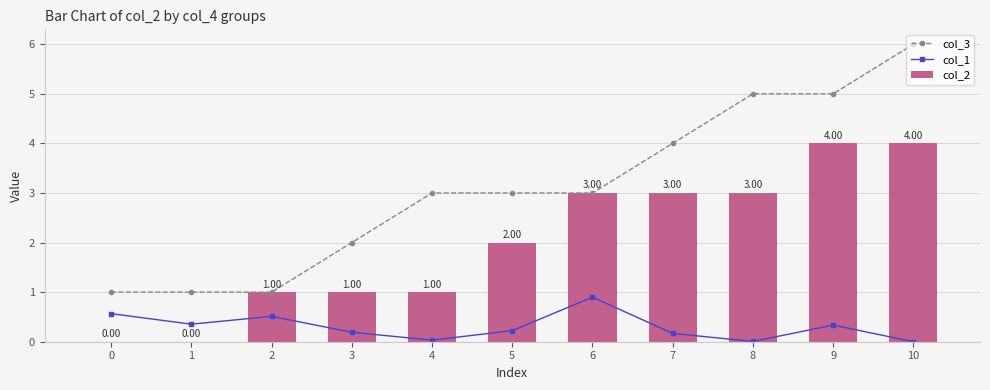

How many data points in col_2 are above 2?

5